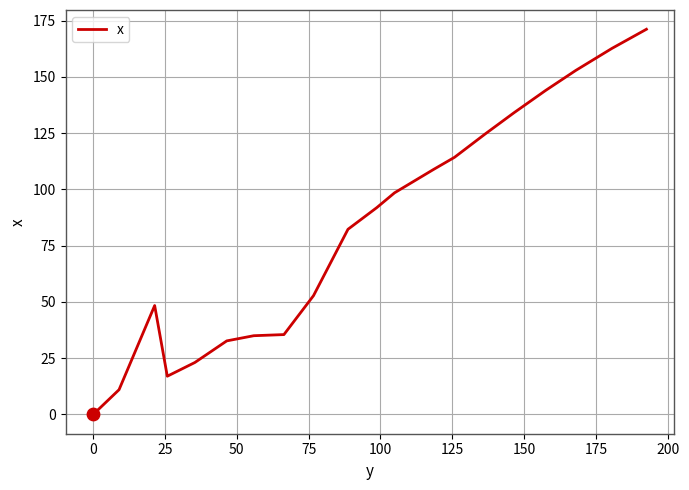

What is the maximum value shown in the chart?

171.2